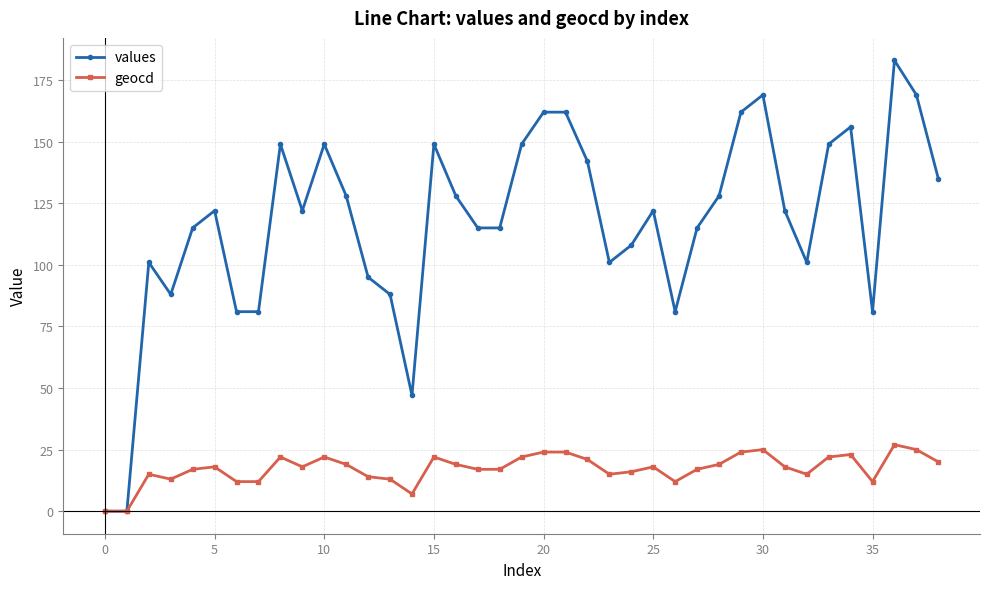

What is the sum of all geocd values?

676